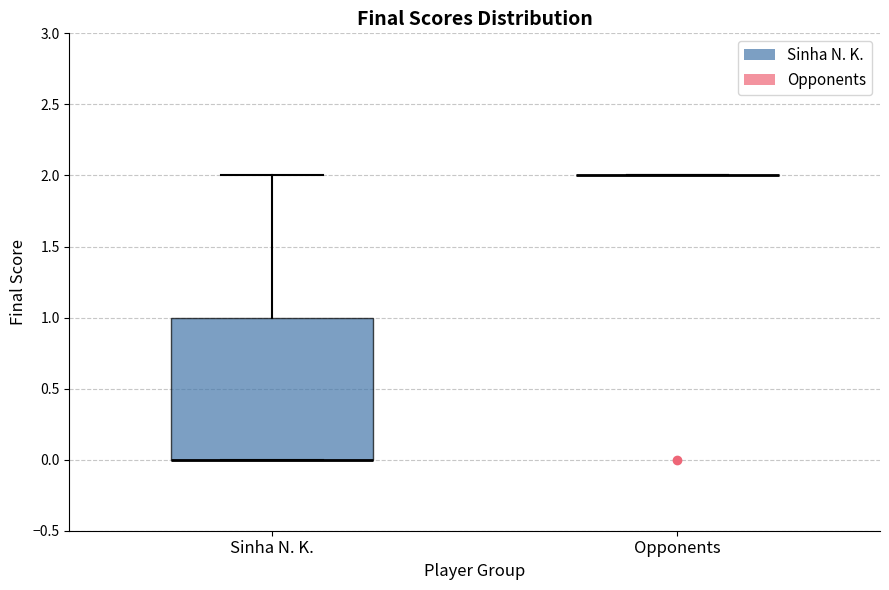

Reading left to right, transcribe this box plot: for each box, give where its median line is, the range the box spans, and where its two whiskers end, as read against the y-axis. The values are not printed on the chart, so give them approximately, as read against the axis.

Sinha N. K.: median 0 (drawn on the box's lower edge), box 0 to 1, whiskers 0 to 2
Opponents: box collapsed to a line at 2, whiskers 2 to 2